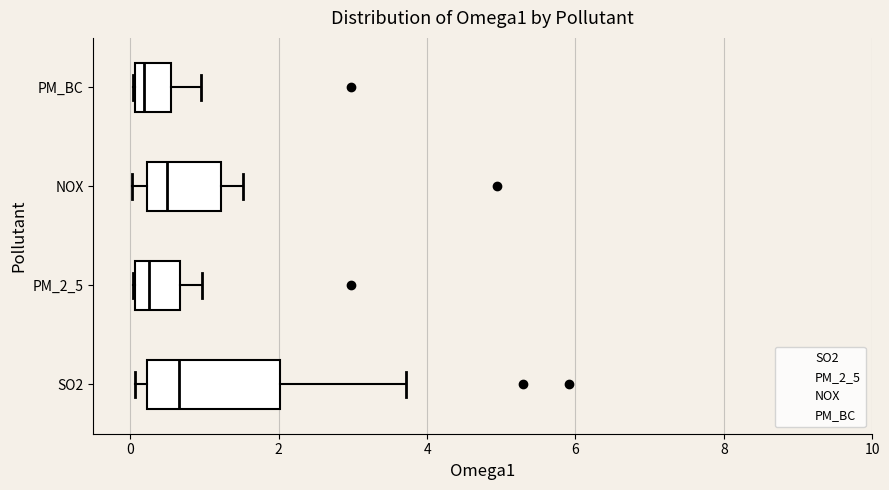

Which box is the widest, from its left edge to its right edge?

SO2